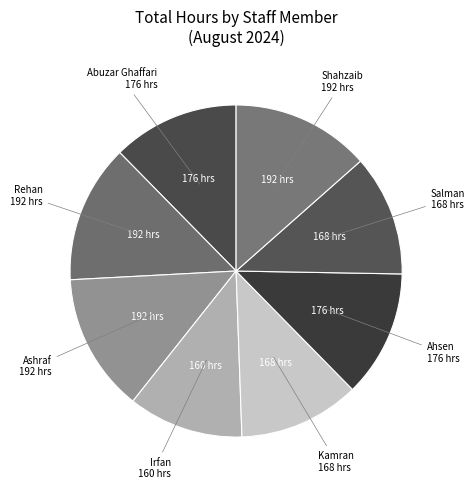

Does Rehan account for over 50% of the chart?

No